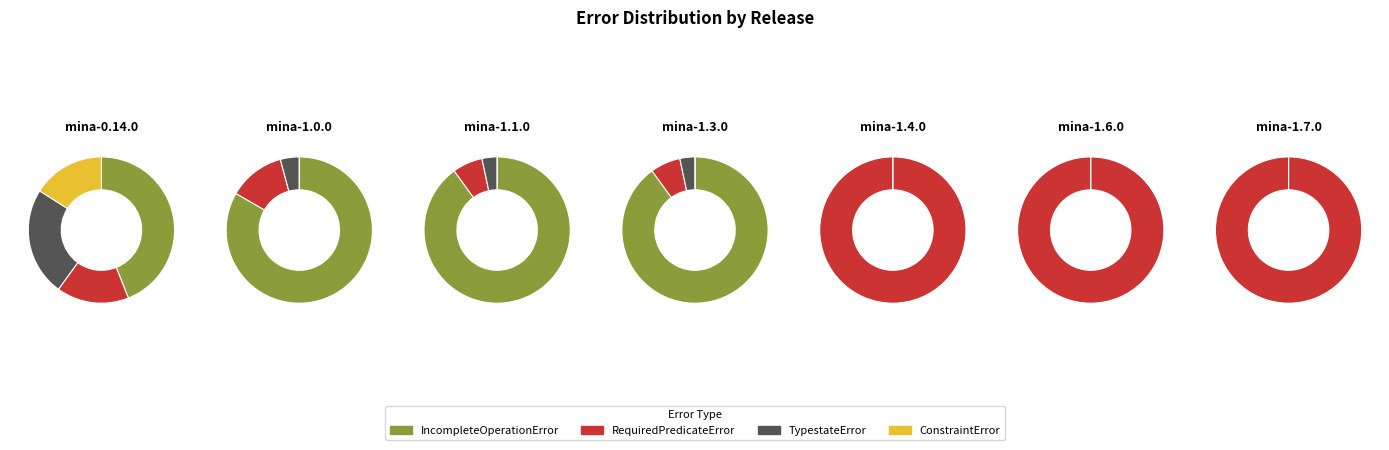

The mina-1.4.0 slice represents 1% of the pie. True or false?

False